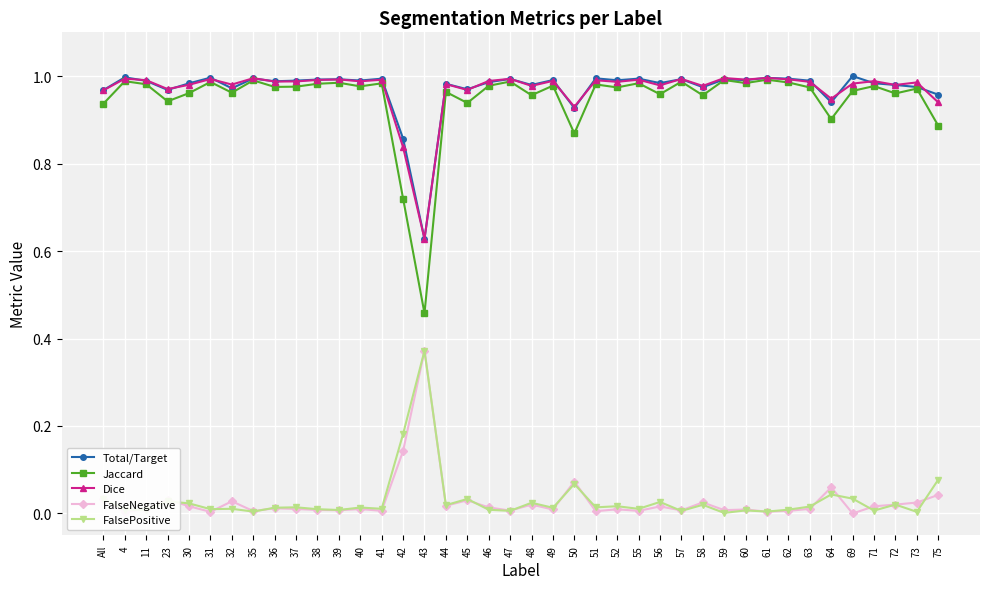

What is the label of the 9th point from the left?

36